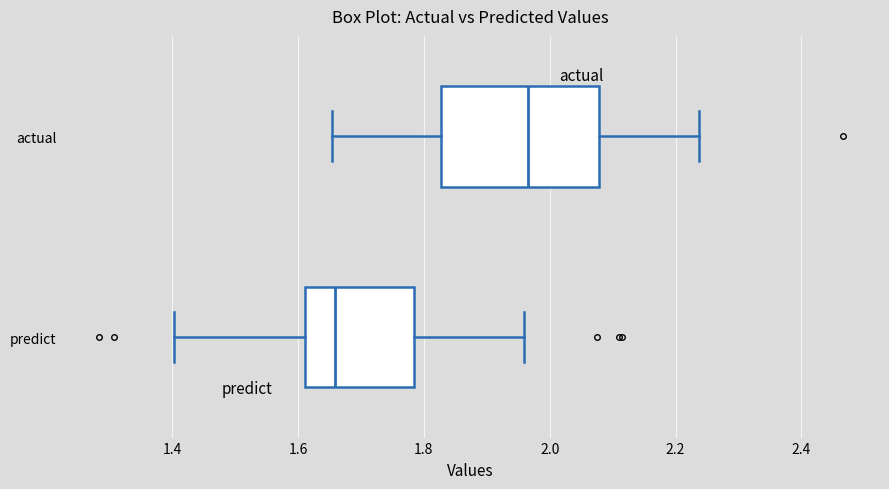

Reading bottom to top, read every box against the x-axis: the position of its median line, the range the box covers, and the ends of its whiskers. The values are not printed on the chart, so give them approximately, as read against the axis.

predict: median 1.66, box 1.62 to 1.78, whiskers 1.40 to 1.96
actual: median 1.96, box 1.82 to 2.08, whiskers 1.66 to 2.24